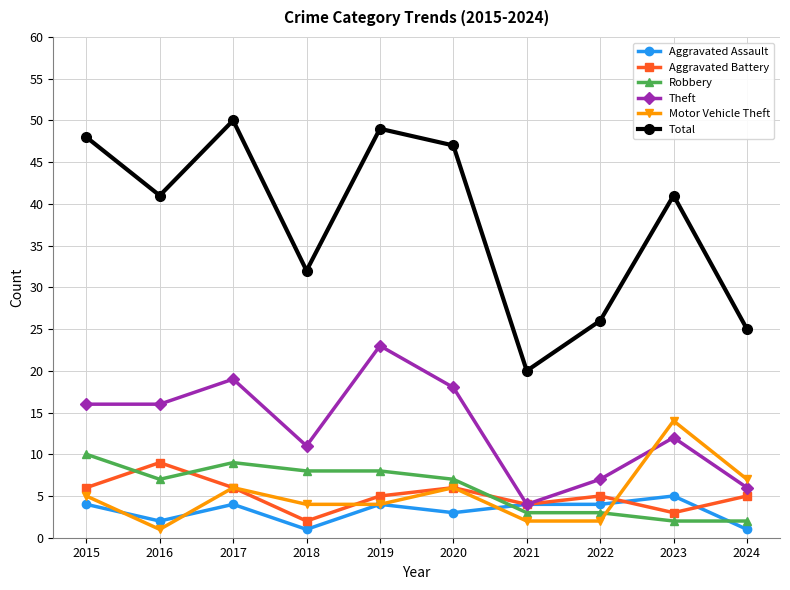

Is it true that Total equals 26 at 2021?

False